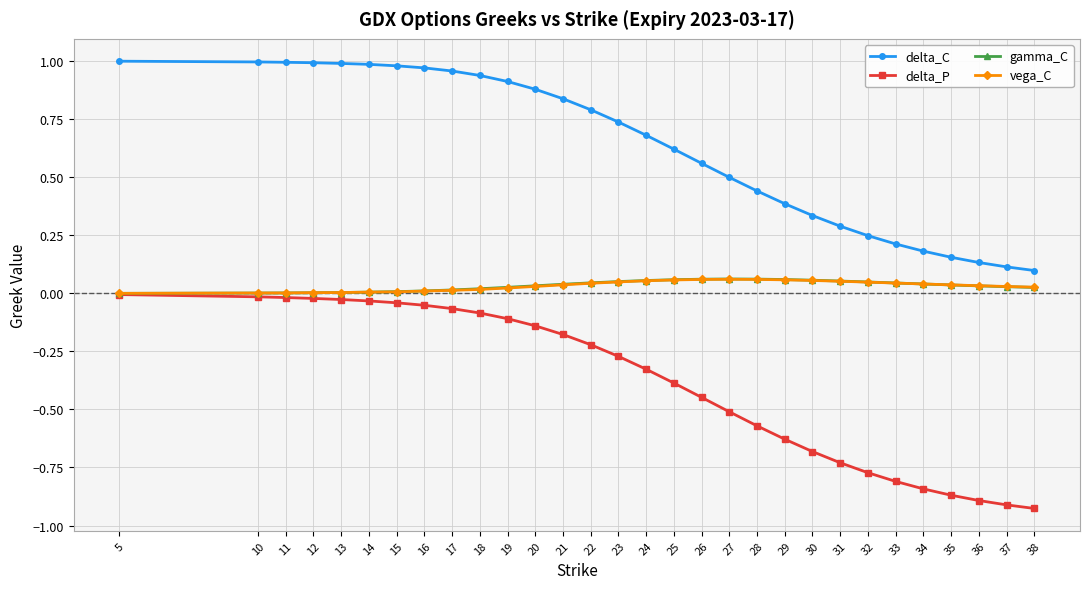

Is it true that delta_P equals -0.2 at 28?

False